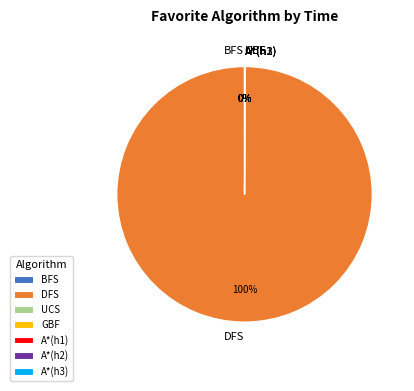

What is the largest slice in the pie chart?

DFS